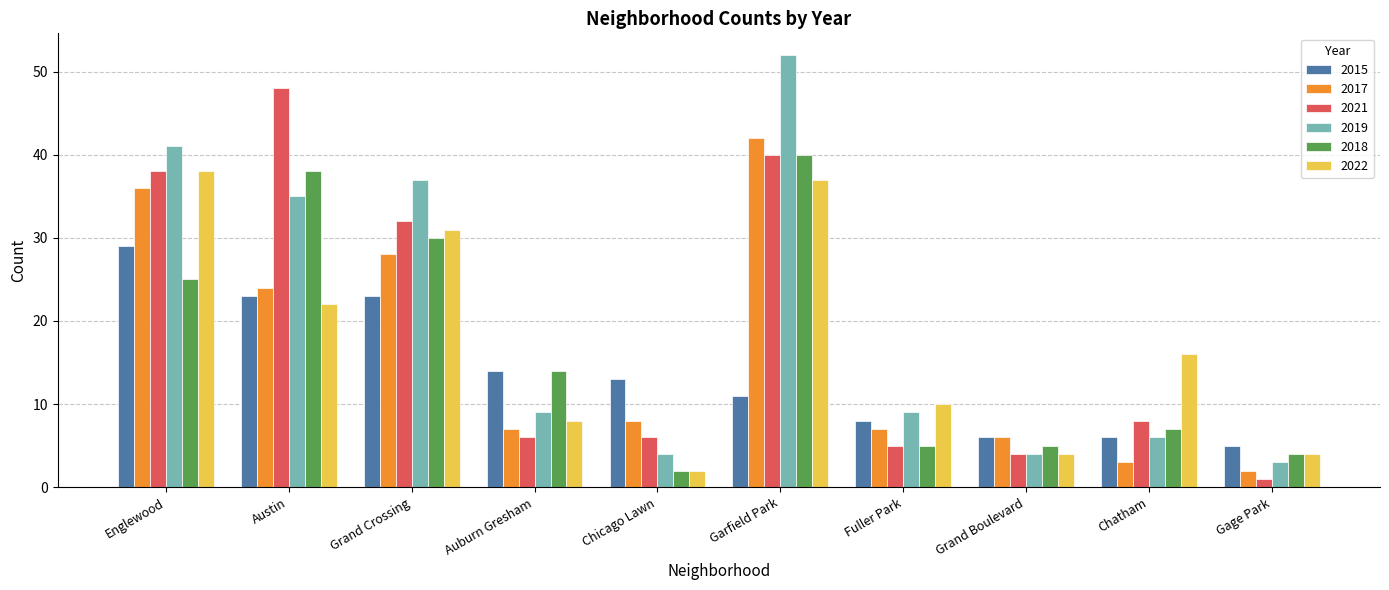

What is the sum of the 2018 values at Chatham and Fuller Park?

12